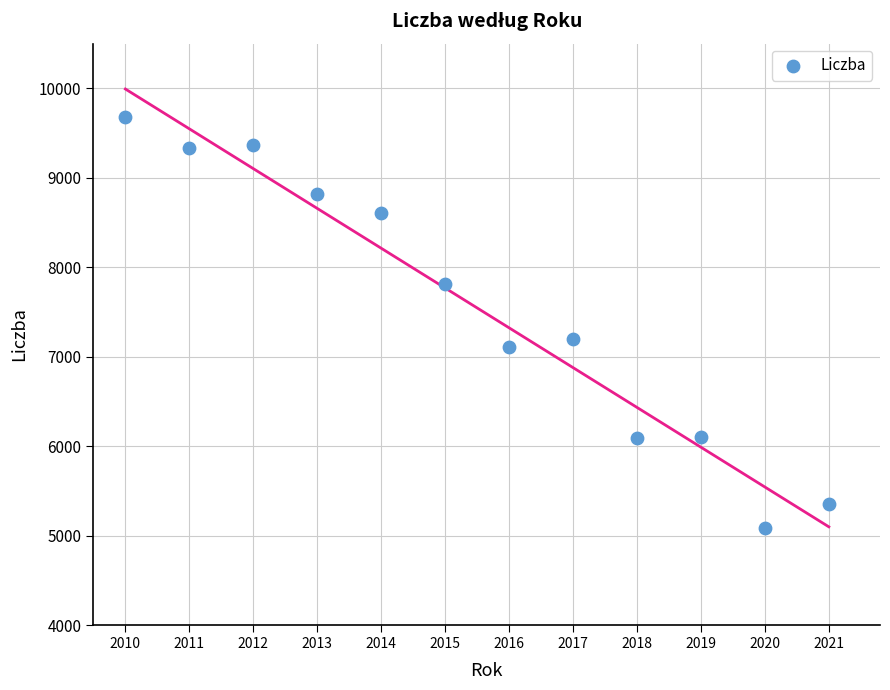

What is the average X value?

2016